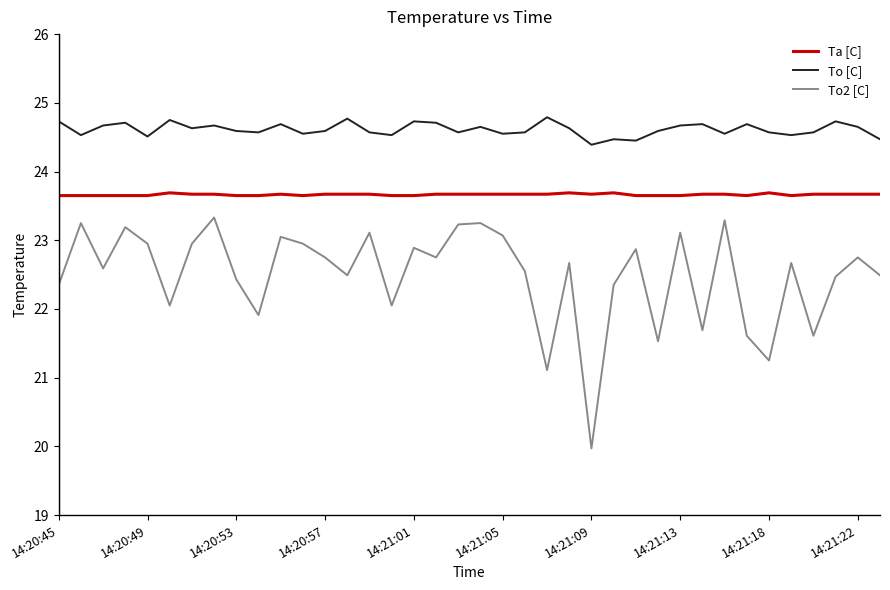

Which series has the widest spread of values?

To2 [C]